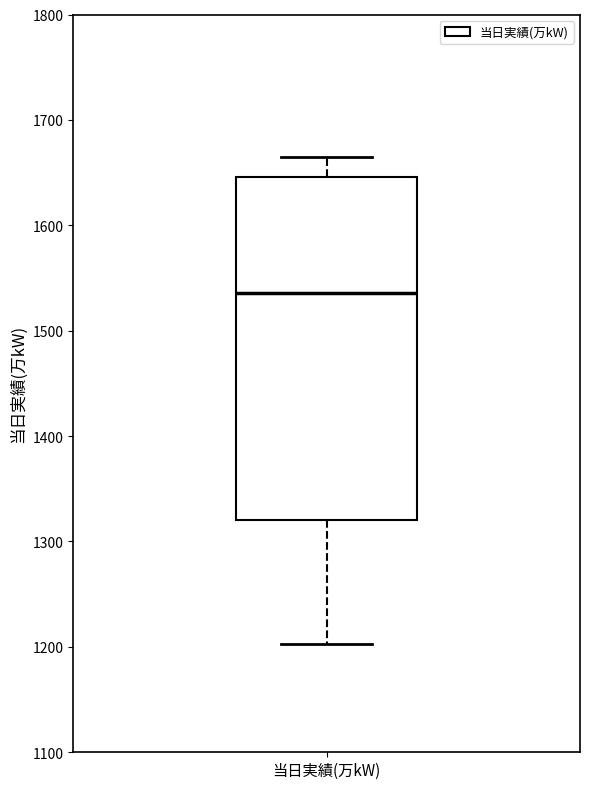

Transcribe this box plot: give where the median line is, the range the box spans, and where the two whiskers end, as read against the y-axis. The values are not printed on the chart, so give them approximately, as read against the axis.

median 1540, box 1320 to 1650, whiskers 1200 to 1670